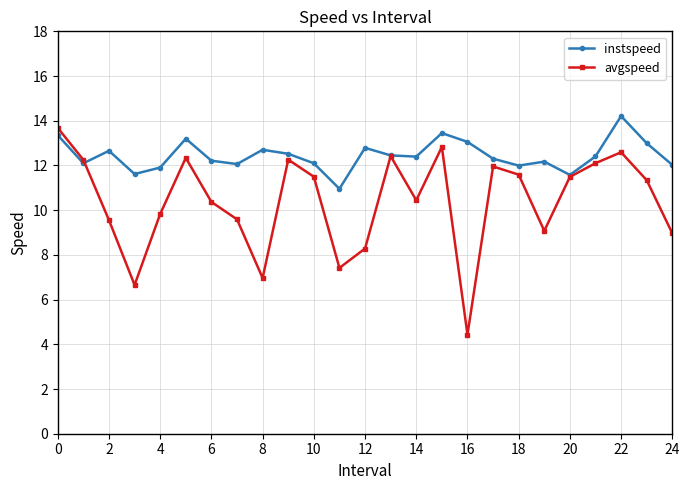

How many lines are shown in the chart?

2